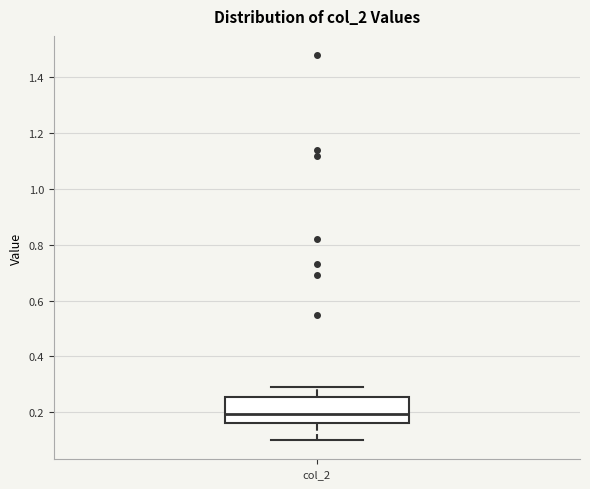

Transcribe this box plot: give where the median line is, the range the box spans, and where the two whiskers end, as read against the y-axis. The values are not printed on the chart, so give them approximately, as read against the axis.

median 0.20, box 0.16 to 0.26, whiskers 0.10 to 0.30